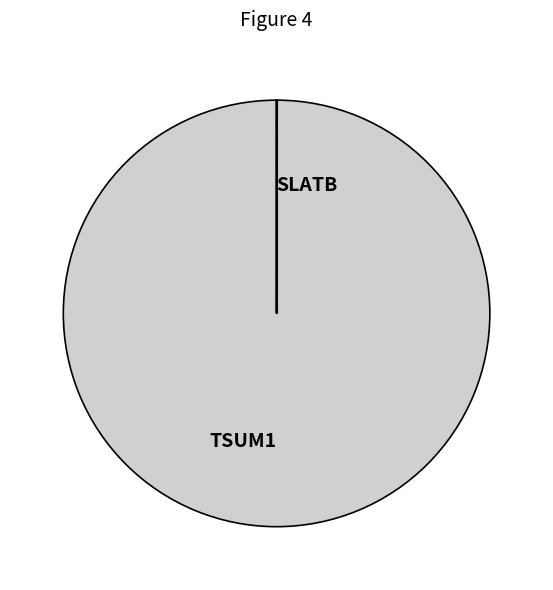

What is the largest slice in the pie chart?

TSUM1